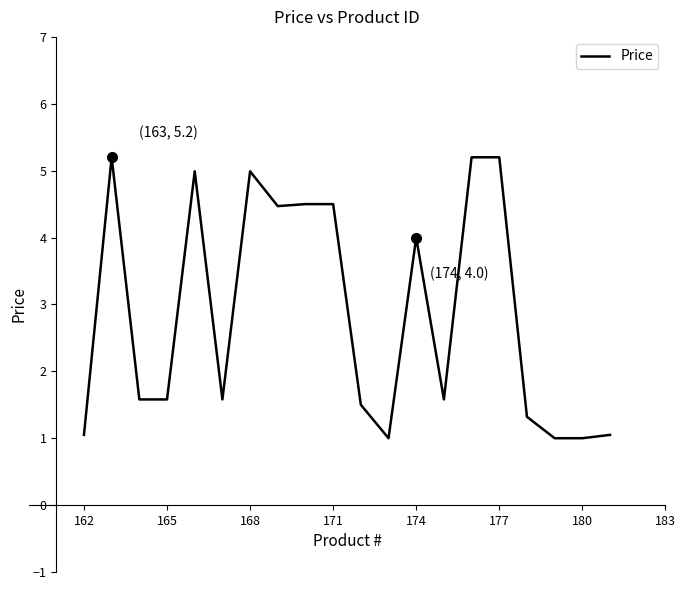

What is the smallest value displayed?

1.0